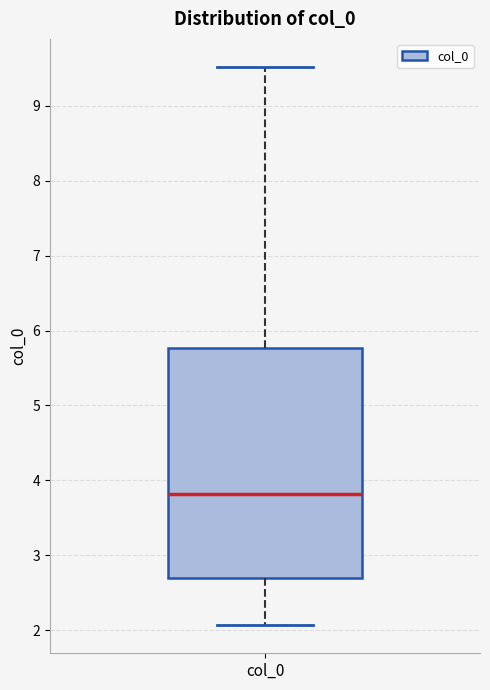

Read this box plot against the y-axis: the position of the median line, the range covered by the box, and the ends of both whiskers. The values are not printed on the chart, so give them approximately, as read against the axis.

median 3.8, box 2.7 to 5.8, whiskers 2.1 to 9.5